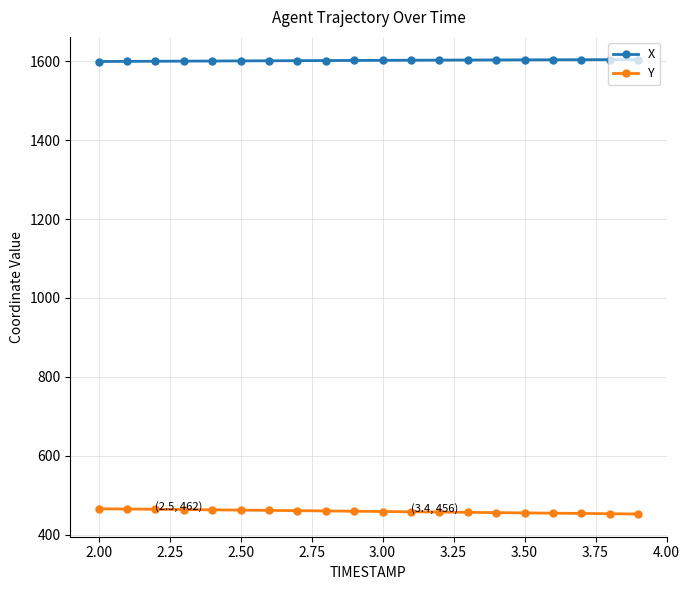

Rank the series by their average value, from lowest to highest.

Y, X